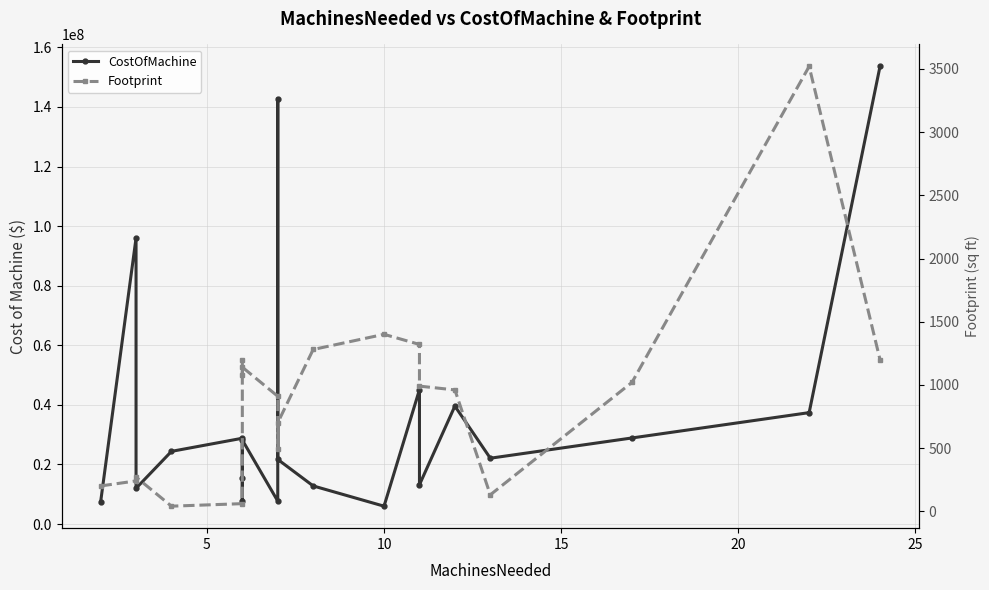

How many categories are shown in the chart?

20